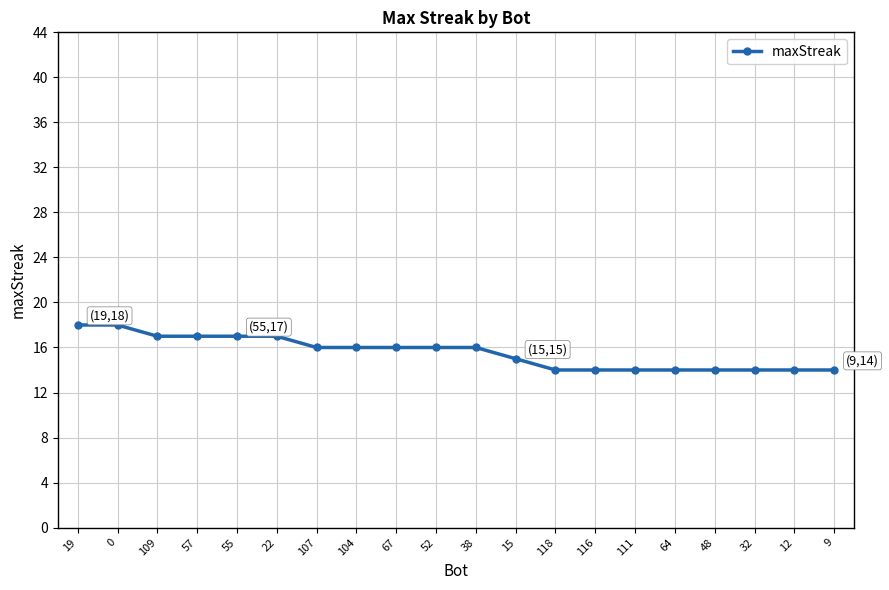

What is the value of the 13th point from the left?

14